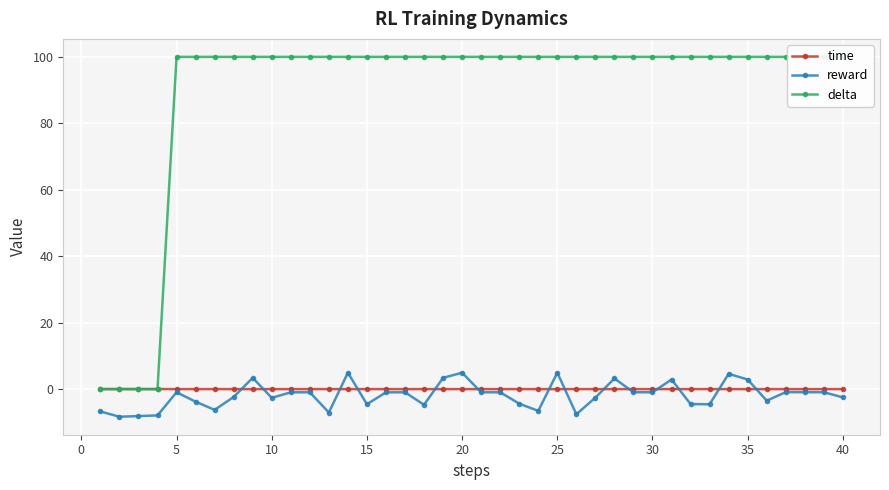

What is the maximum value for reward?

4.9